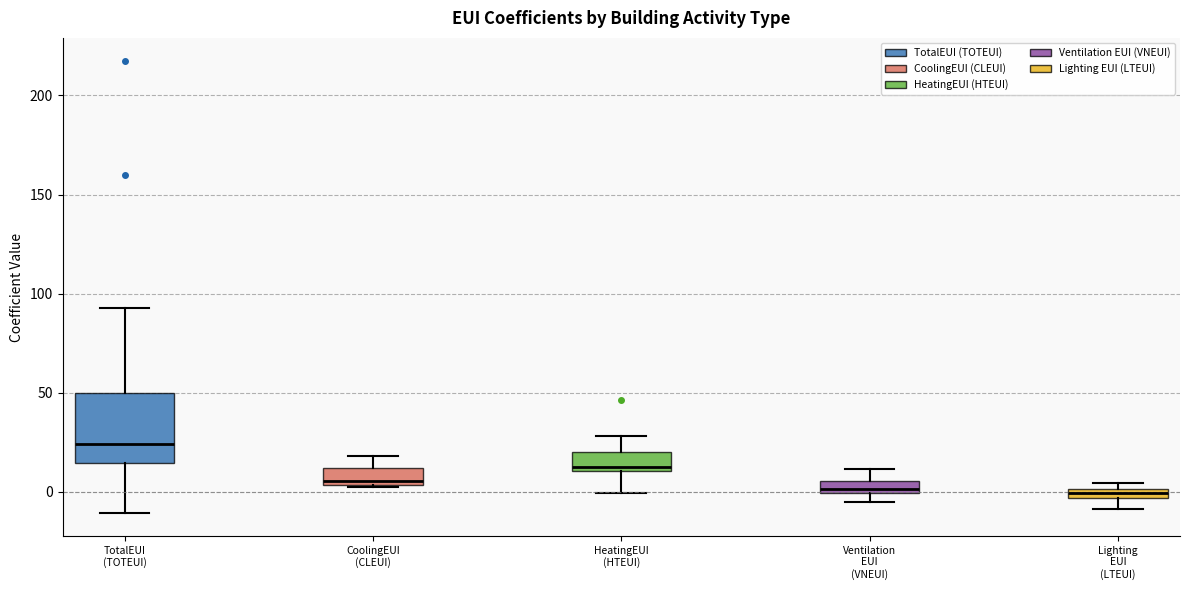

Comparing the boxes themselves (not the whiskers), which one is the tallest?

TotalEUI (TOTEUI)